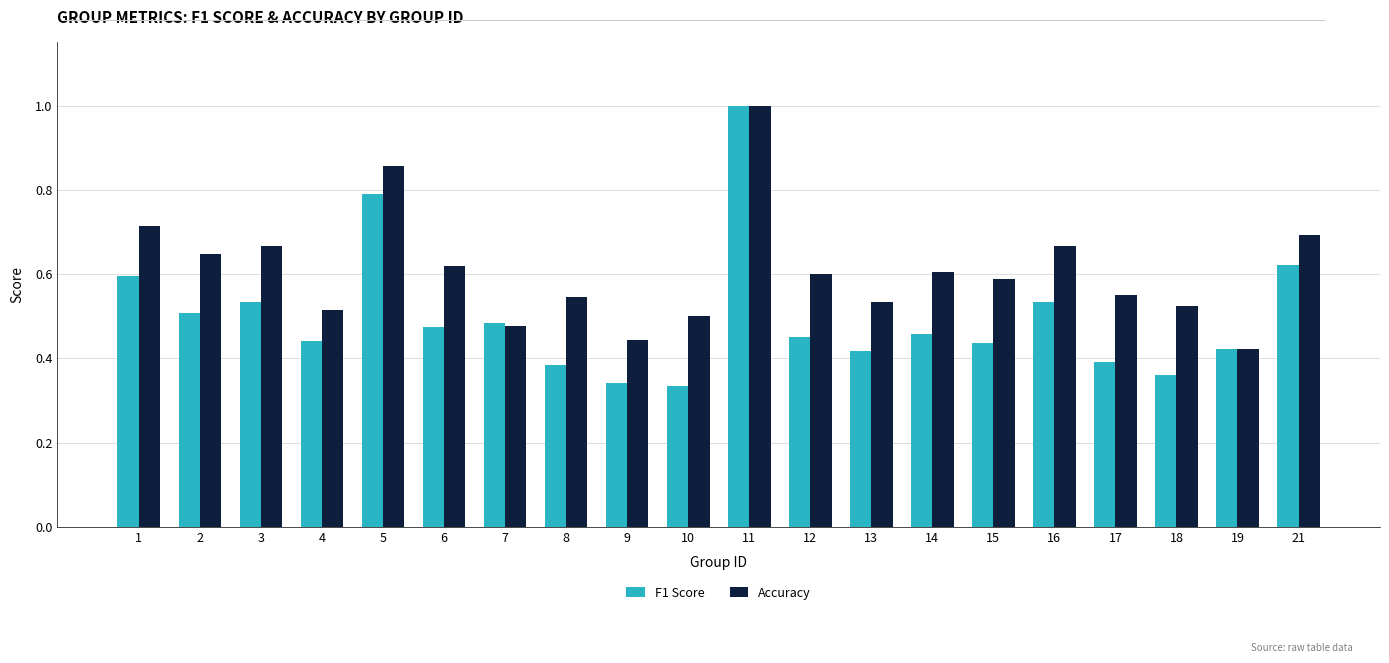

What is the total value across all series at 3?

1.2